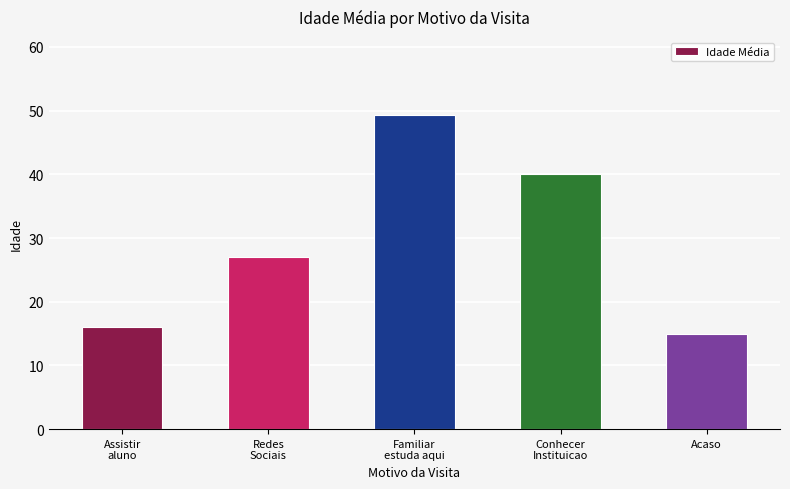

Which label corresponds to the smallest value in the chart?

Acaso